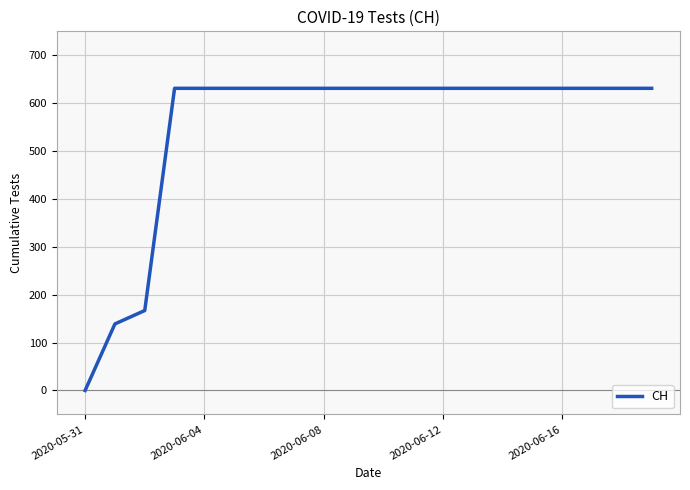

What is the greatest value displayed?

631